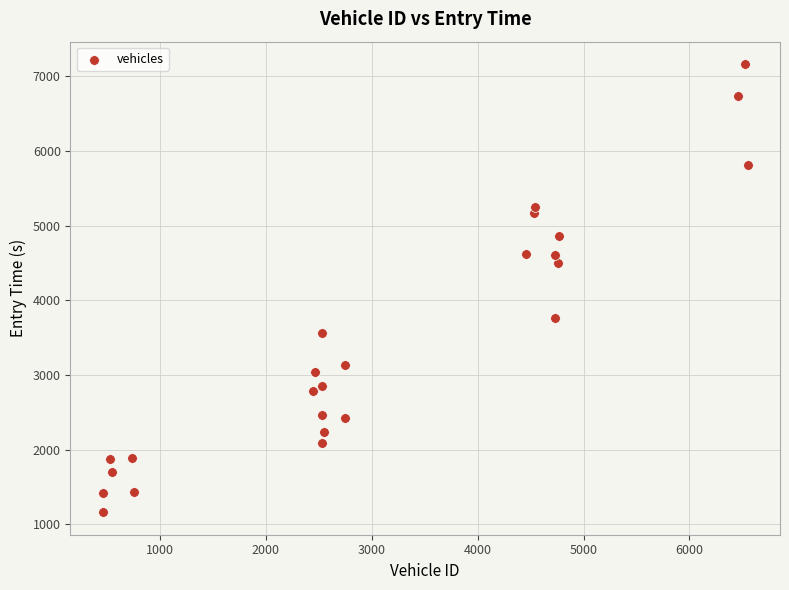

What is the range of X values (max minus min)?

6088.0